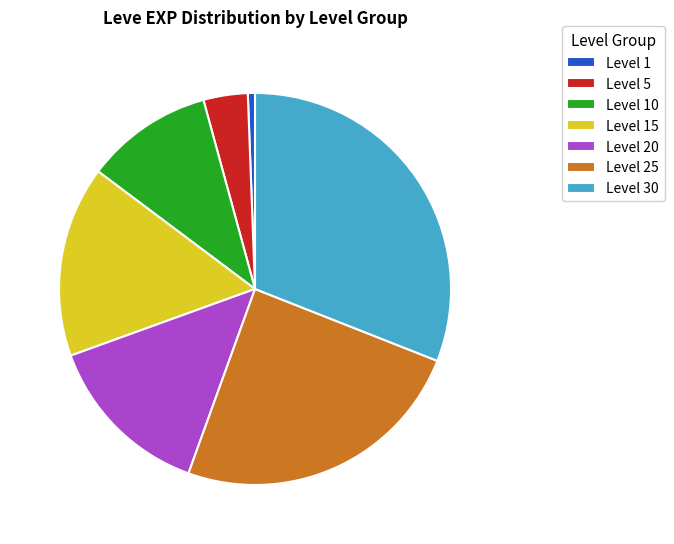

Is there a majority slice in this chart?

No